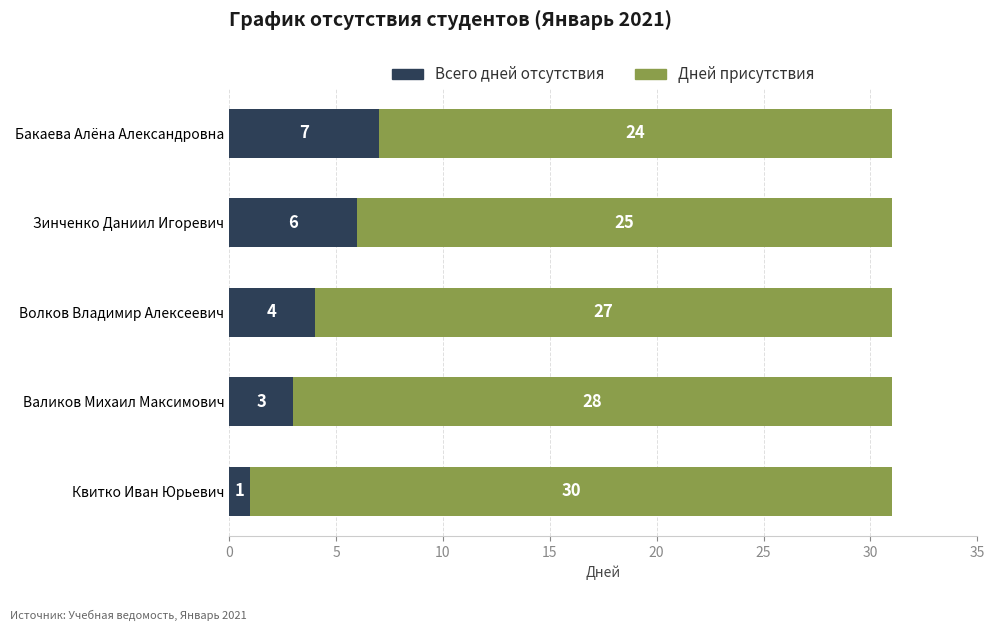

Count the Всего дней отсутствия values in the range 3 to 6.

3